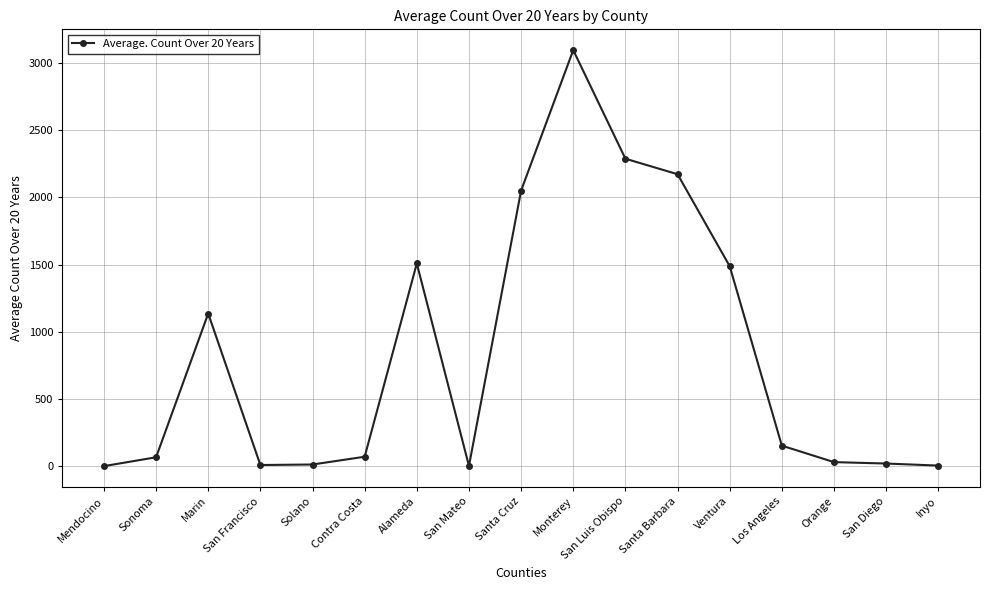

What is the difference between the second highest and second lowest values?

2285.6